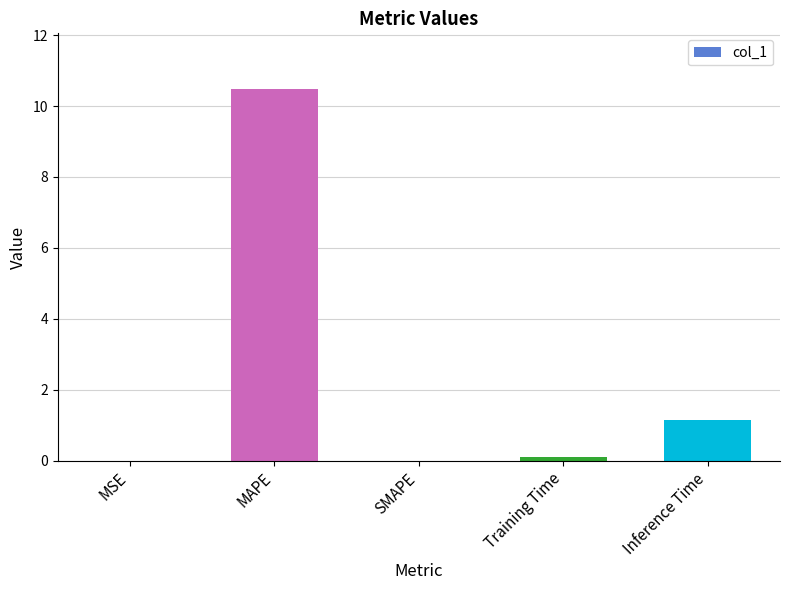

The chart shows a value of 1.1 at Inference Time. True or false?

True